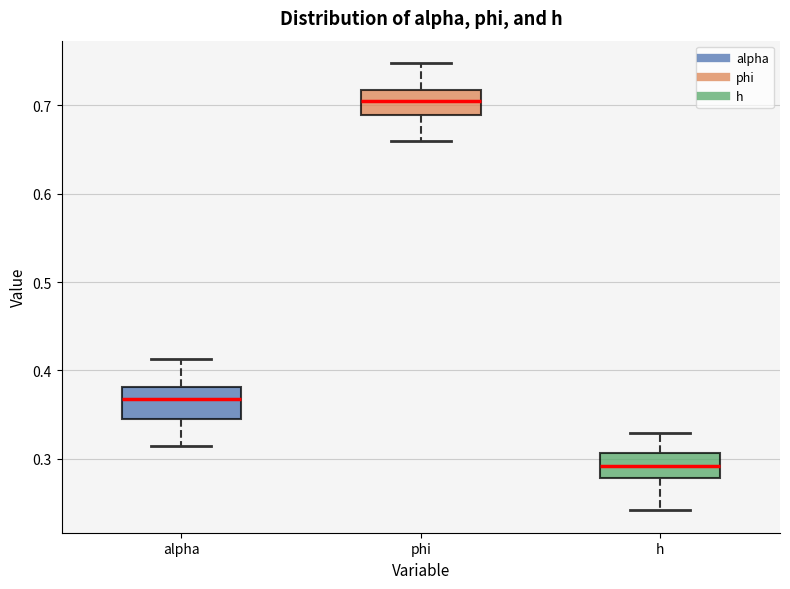

Where is the lower edge of the box for phi on the y-axis? The values are not printed on the chart, so give them approximately, as read against the axis.

0.69